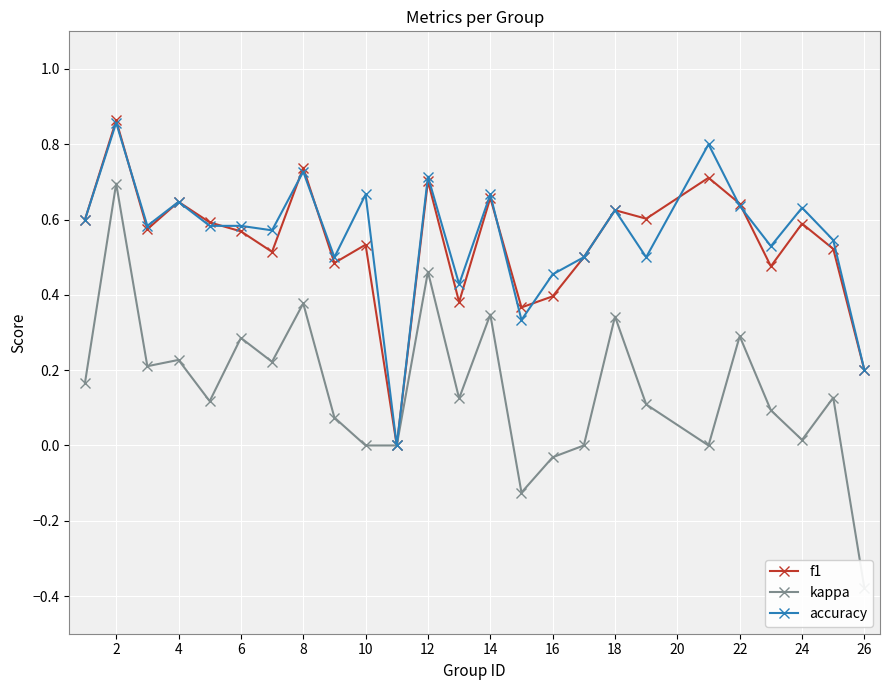

Reading right to left, extract all data points from this chart.

f1: 0.2	0.5	0.6	0.5	0.6	0.7	0.6	0.6	0.5	0.4	0.4	0.7	0.4	0.7	0.0	0.5	0.5	0.7	0.5	0.6	0.6	0.6	0.6	0.9	0.6
kappa: -0.4	0.1	0.0	0.1	0.3	0.0	0.1	0.3	0.0	-0.0	-0.1	0.3	0.1	0.5	0.0	0.0	0.1	0.4	0.2	0.3	0.1	0.2	0.2	0.7	0.2
accuracy: 0.2	0.5	0.6	0.5	0.6	0.8	0.5	0.6	0.5	0.5	0.3	0.7	0.4	0.7	0.0	0.7	0.5	0.7	0.6	0.6	0.6	0.6	0.6	0.9	0.6